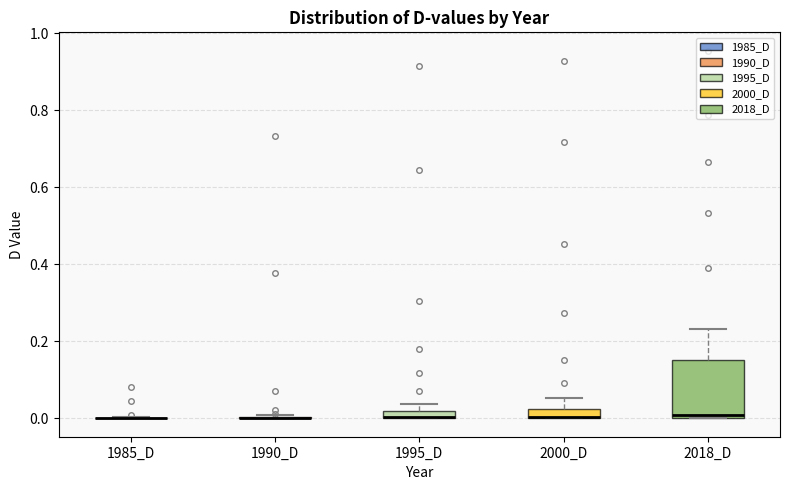

Which box is the tallest, from its lower edge to its upper edge?

2018_D